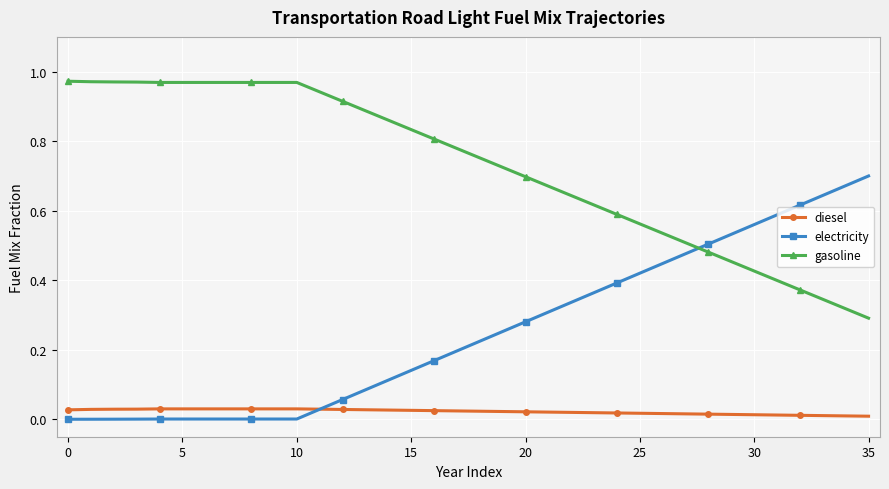

Is this an area chart (filled region under the line)?

No